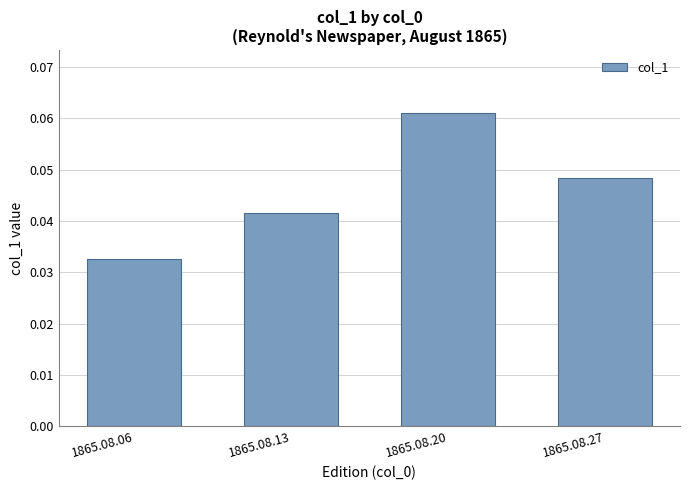

At which label is the value closest to 0?

1865.08.06